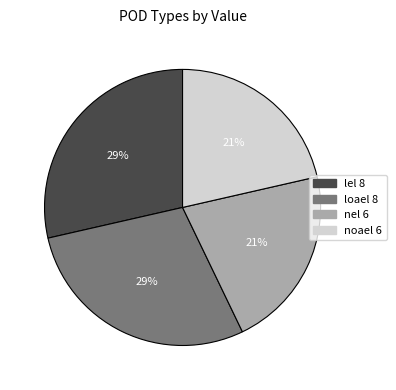

True or false: noael accounts for 21% of the total.

True